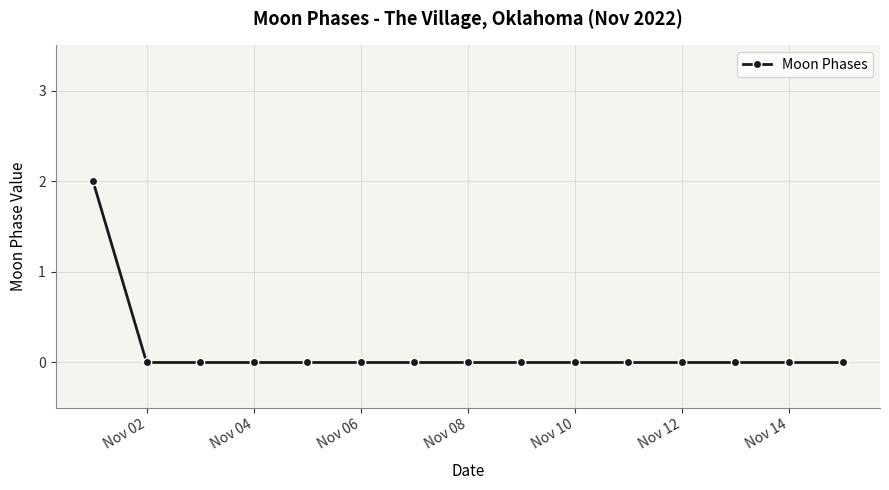

Reading left to right, transcribe all the data shown in this chart.

2	0	0	0	0	0	0	0	0	0	0	0	0	0	0